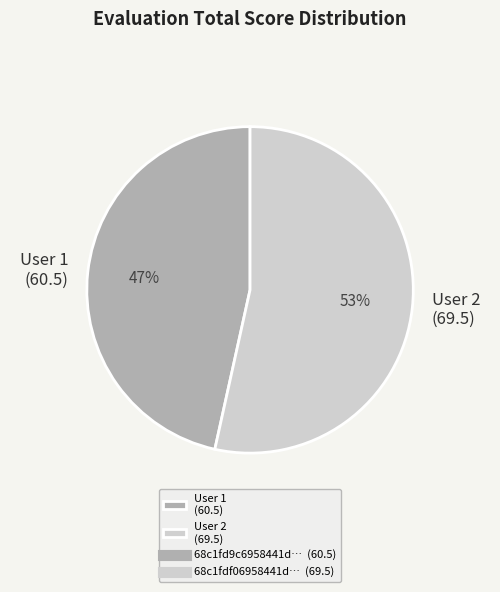

Approximately how many times larger is the value at User 2 (69.5) compared to User 1 (60.5)?

1.1